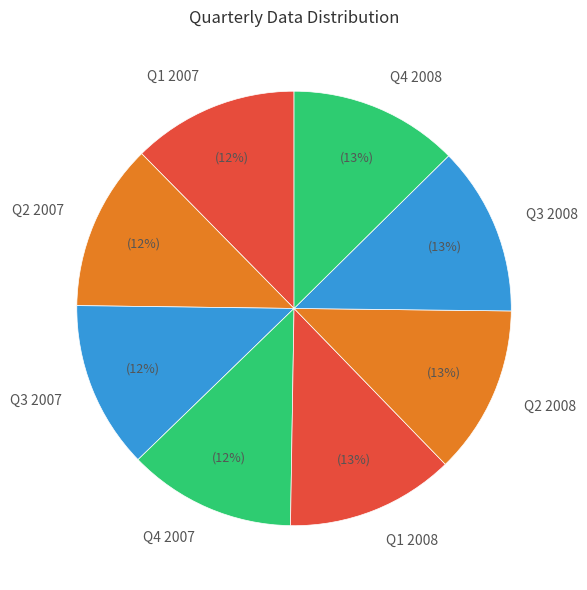

To the nearest percent, what is the average slice percentage?

12%